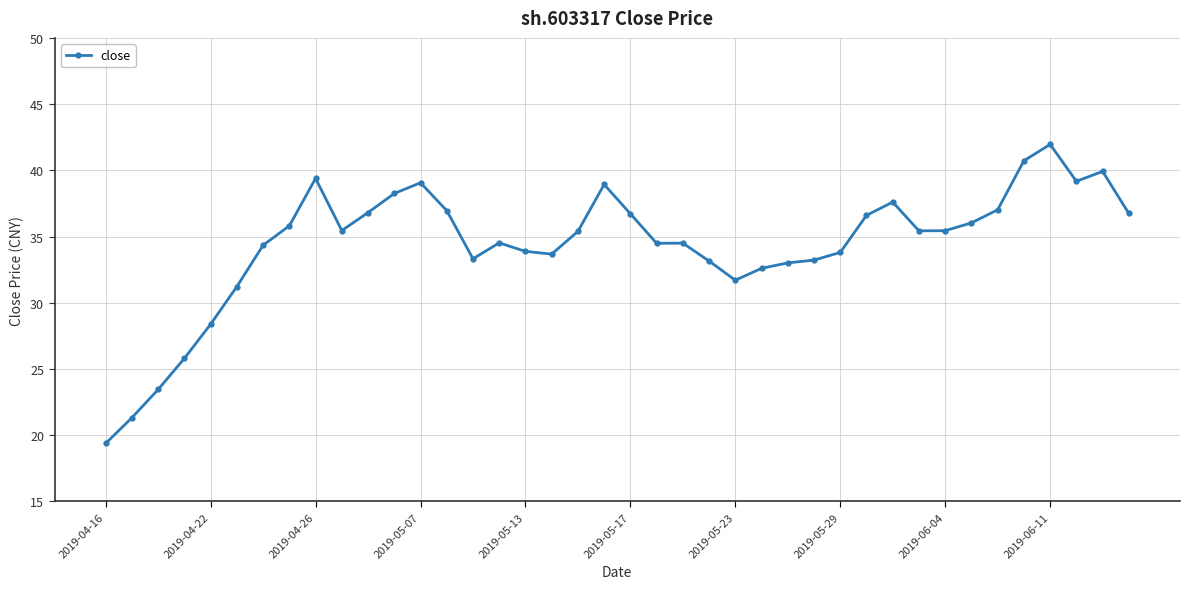

What is the sum of all values?

1375.2